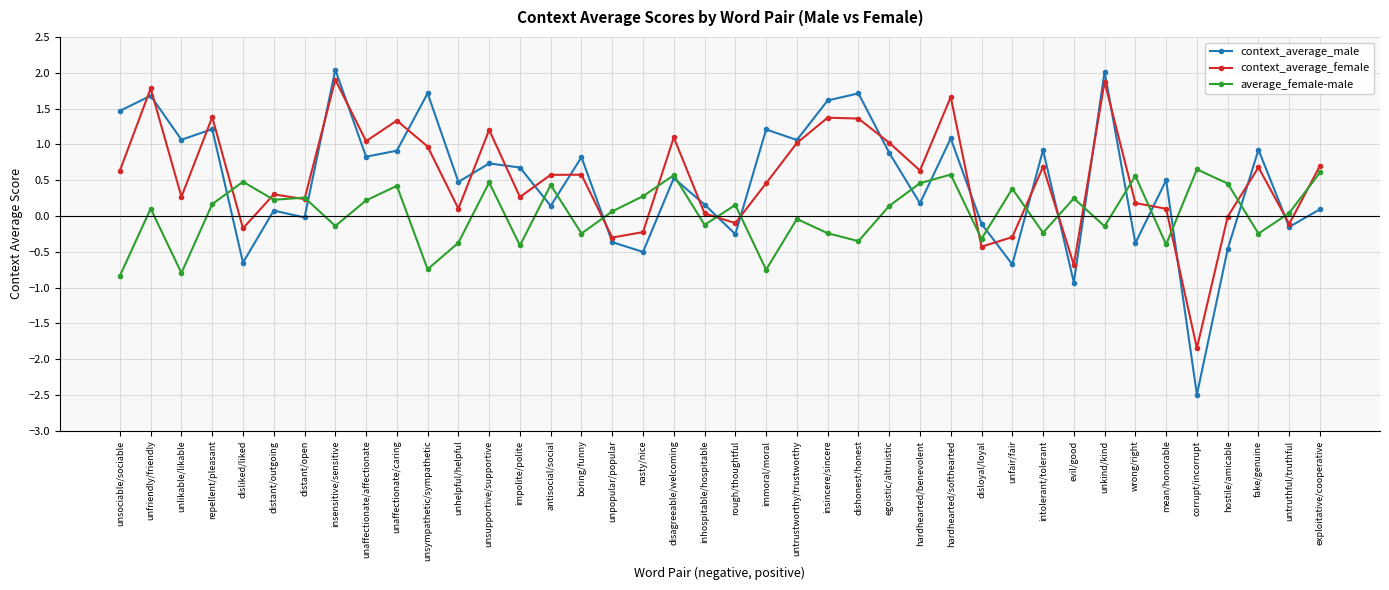

What is the difference between the context_average_female values at hardhearted/softhearted and unsympathetic/sympathetic?

0.7